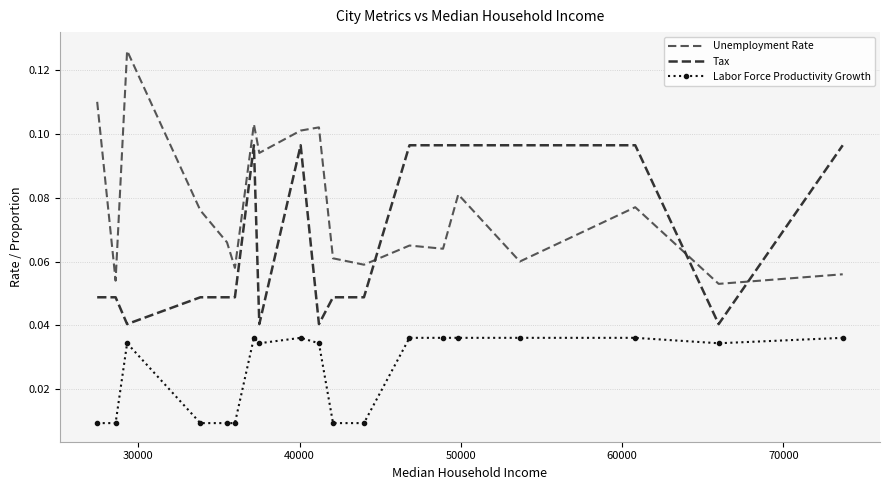

List the series in order of their overall mean, lowest first.

Labor Force Productivity Growth, Tax, Unemployment Rate